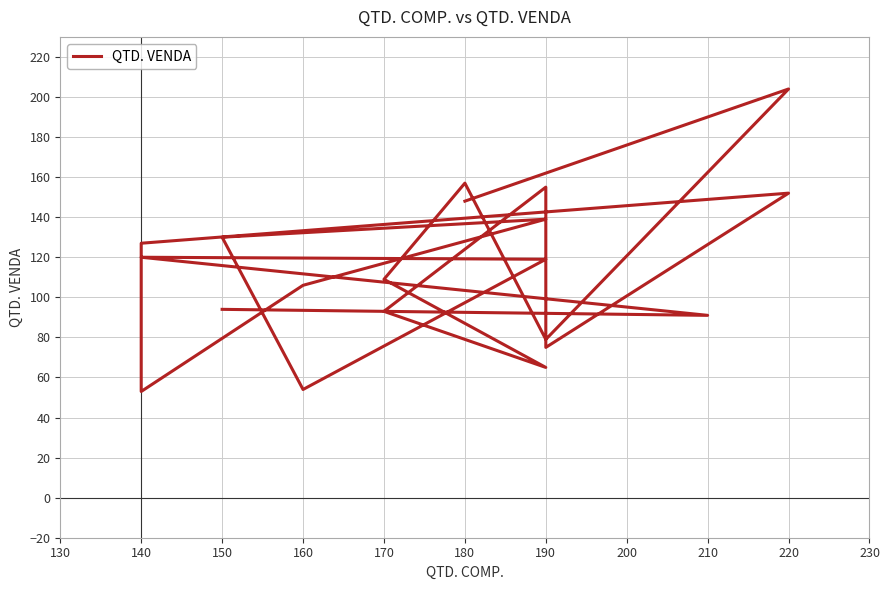

What is the maximum value shown in the chart?

204